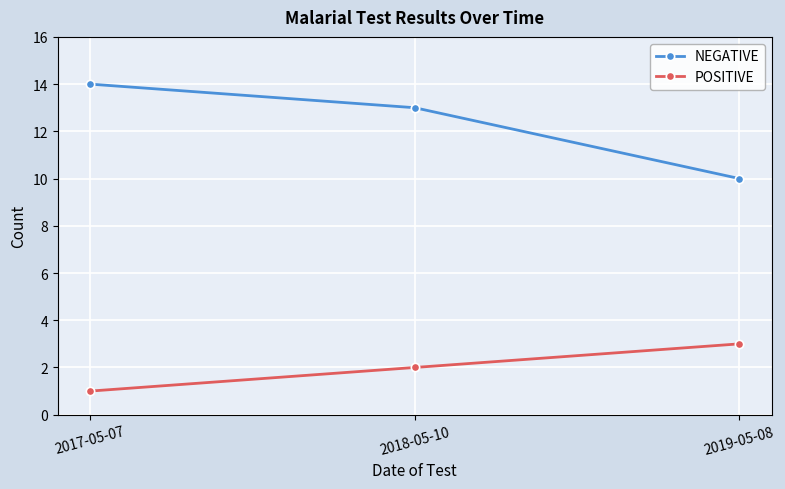

Which category has the highest value across all series?

2017-05-07